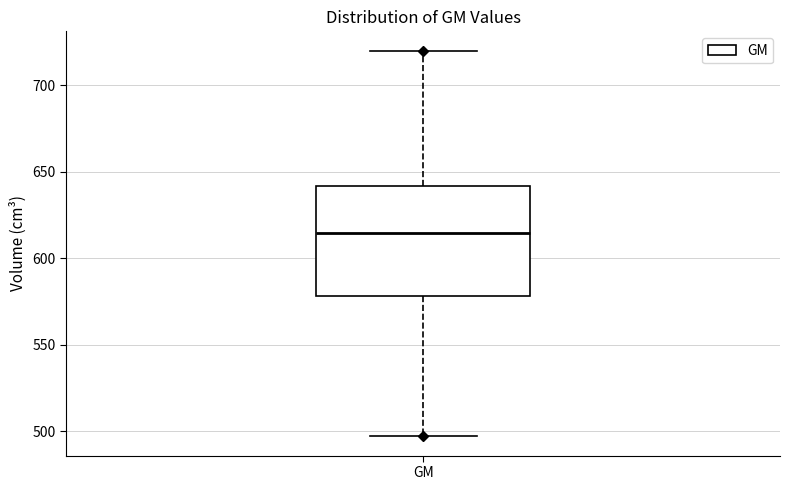

Read this box plot against the y-axis: the position of the median line, the range covered by the box, and the ends of both whiskers. The values are not printed on the chart, so give them approximately, as read against the axis.

median 615, box 580 to 640, whiskers 495 to 720